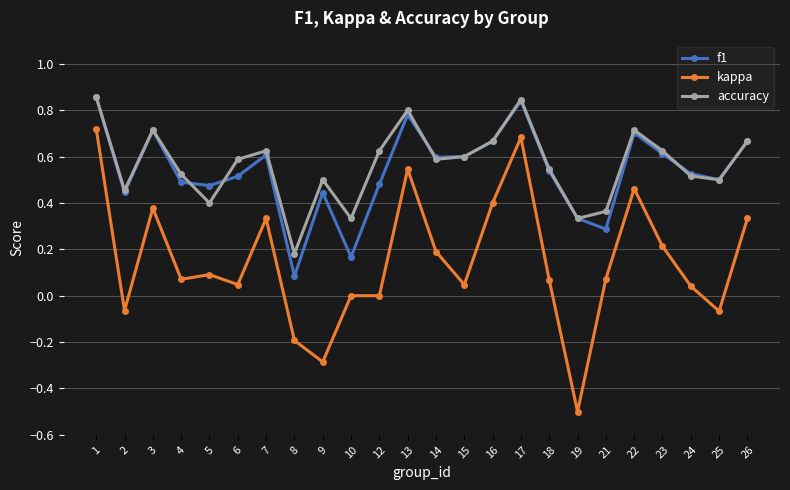

Where is f1 nearest to the value 0?

8